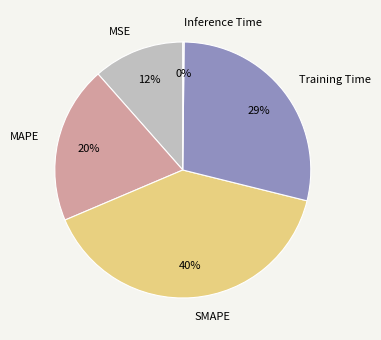

Which slice is the largest?

SMAPE